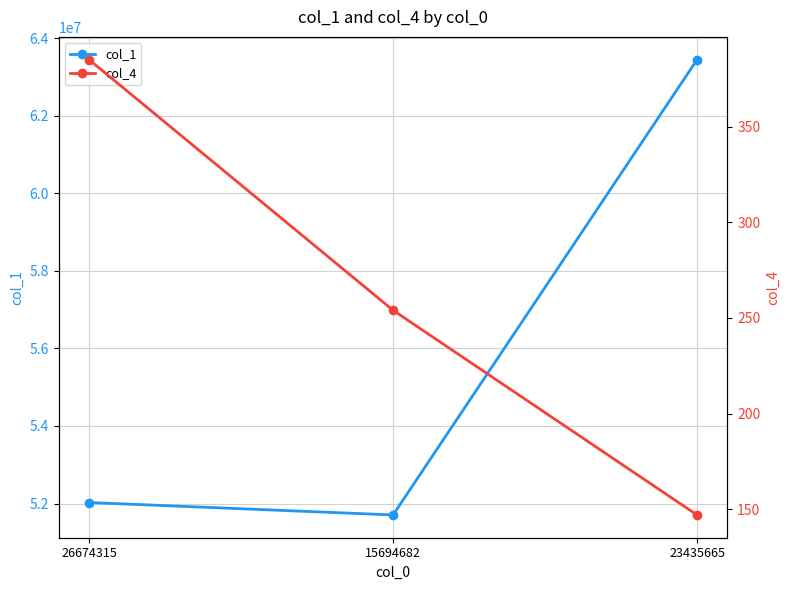

What is the lowest value of the col_4 series?

147